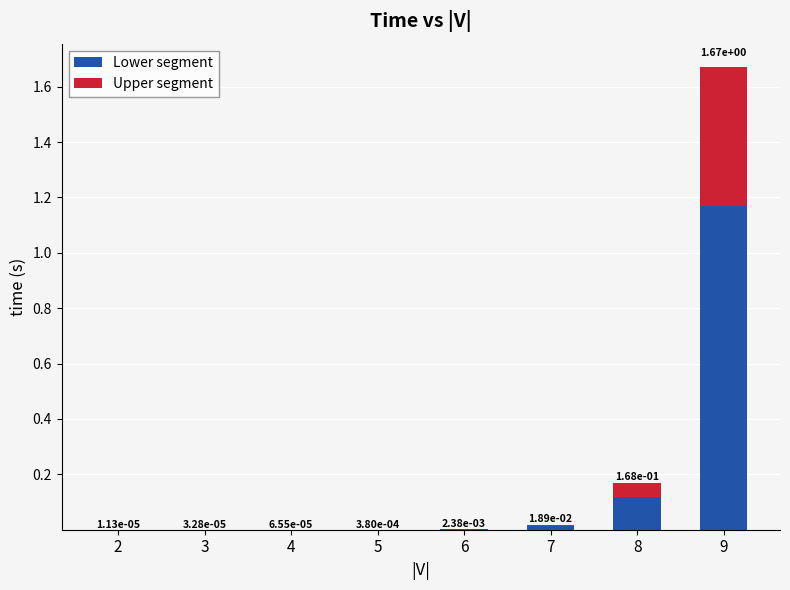

At which category is the sum across all series the highest?

9